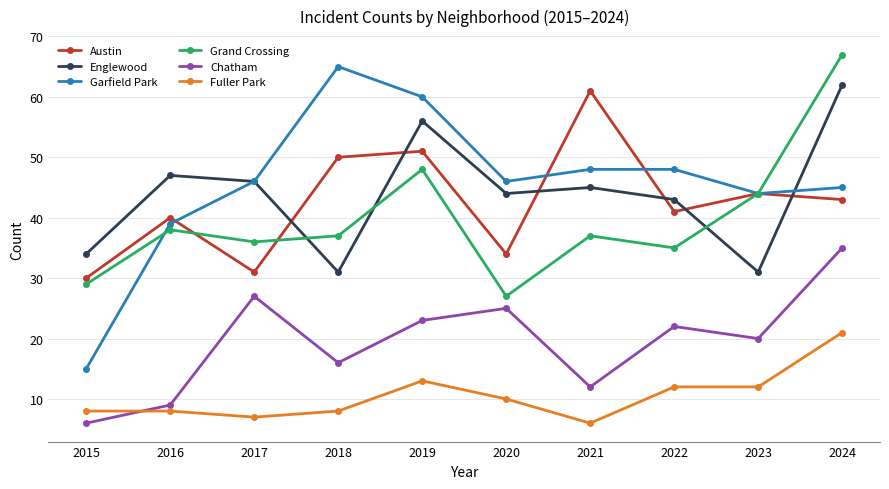

True or false: Chatham and Austin cross at least once.

False